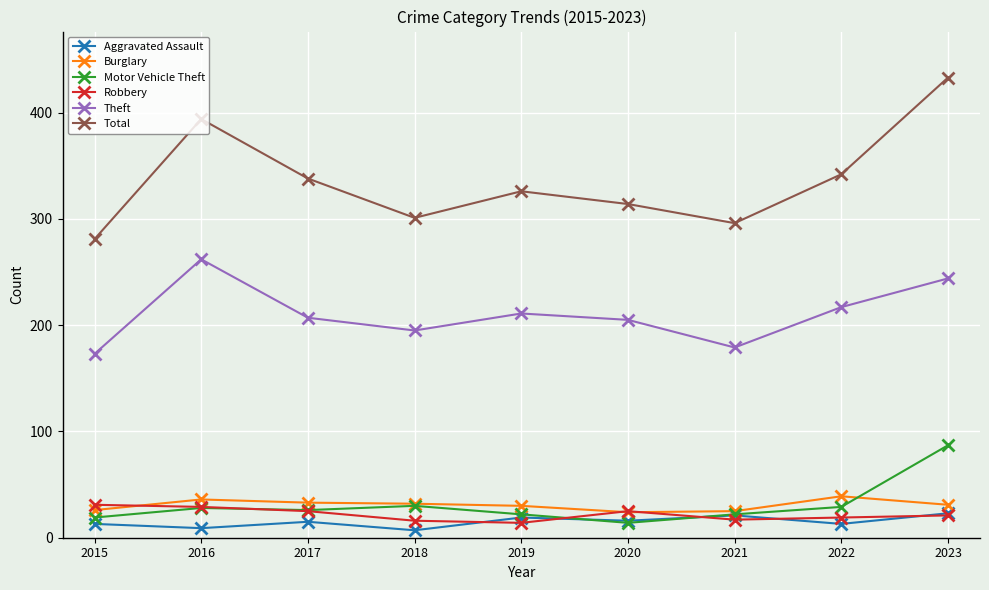

How many distinct data groups are displayed?

6